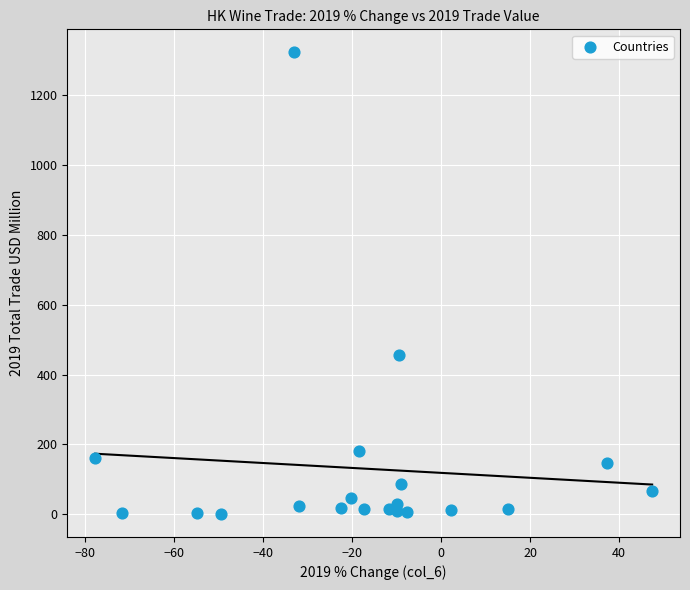

What is the range of Y values (max minus min)?

1321.3